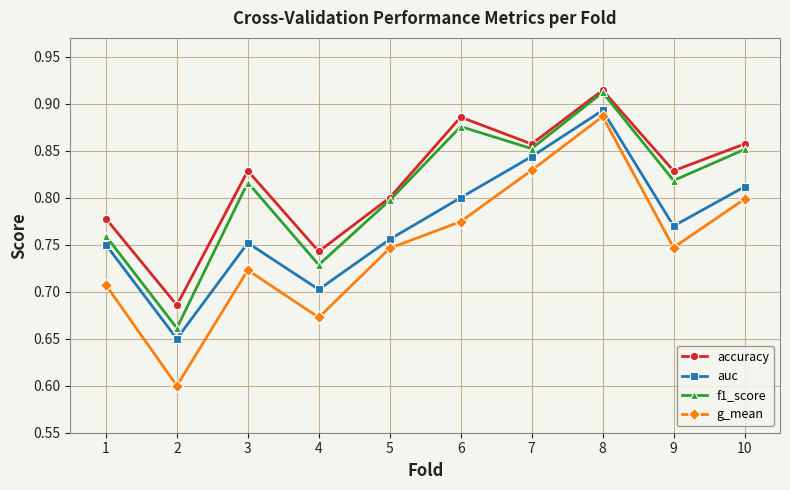

What is the value of the g_mean point at the 2nd from the left?

0.6